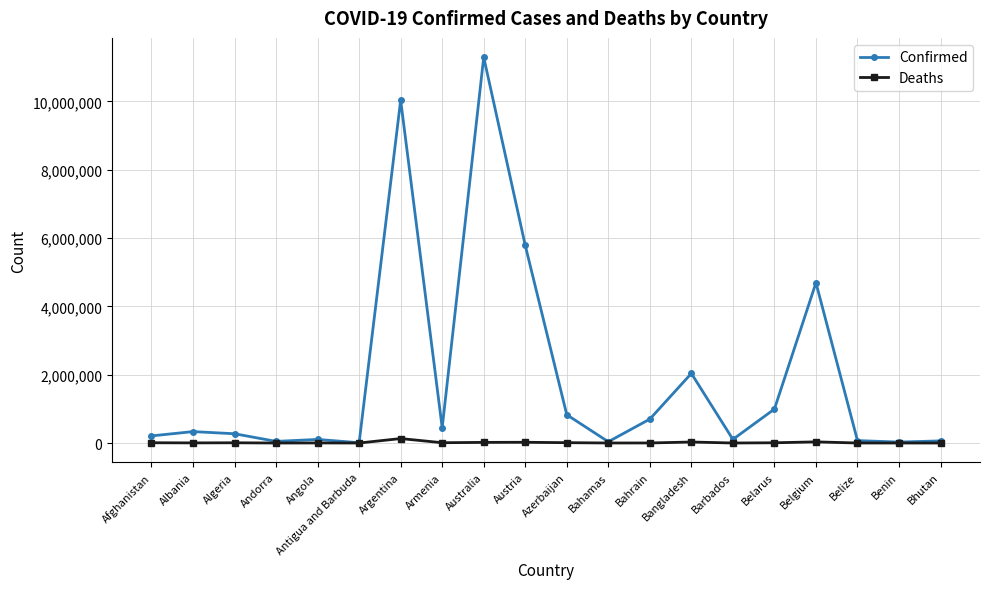

Which label corresponds to the largest value in the chart?

Australia